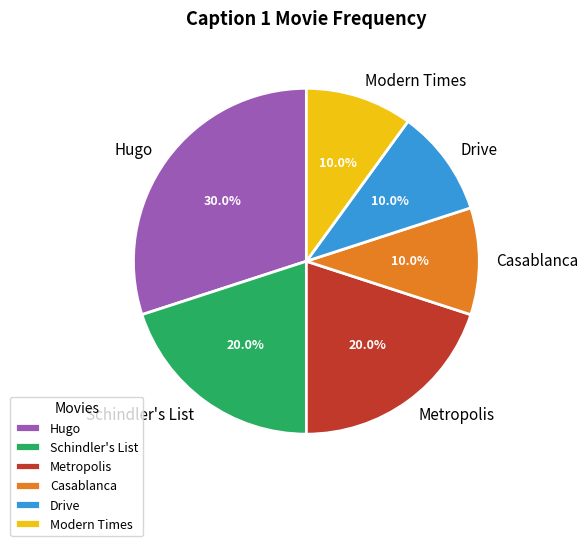

What percentage do Drive and Metropolis together represent?

30.0%